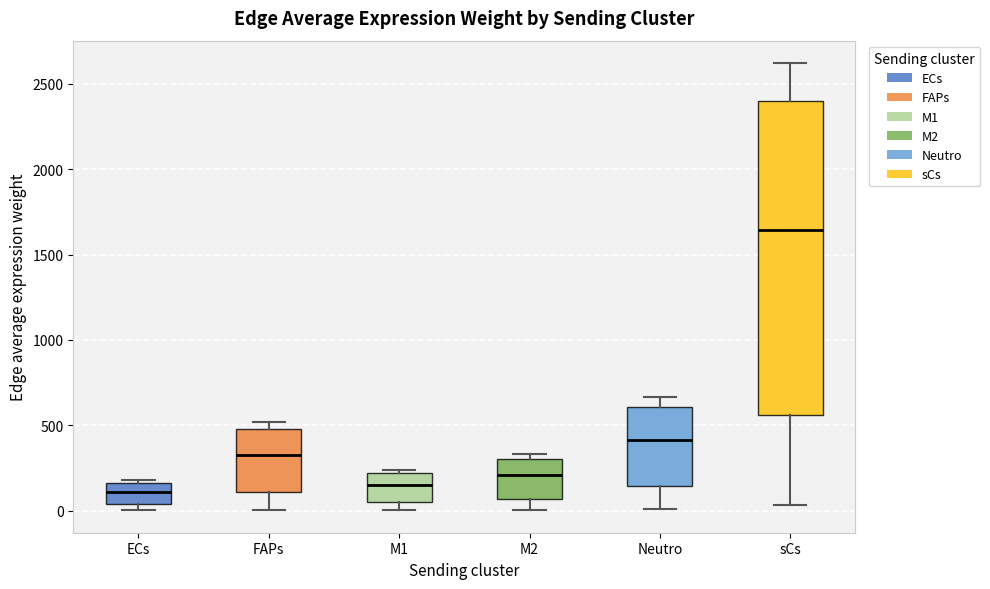

Reading left to right, transcribe this box plot: for each box, give where its median line is, the range the box spans, and where its two whiskers end, as read against the y-axis. The values are not printed on the chart, so give them approximately, as read against the axis.

ECs: median 100, box 50 to 150, whiskers 0 to 200
FAPs: median 350, box 100 to 500, whiskers 0 to 500 (just above the box's upper edge)
M1: median 150, box 50 to 200, whiskers 0 to 250
M2: median 200, box 50 to 300, whiskers 0 to 350
Neutro: median 400, box 150 to 600, whiskers 0 to 650
sCs: median 1650, box 550 to 2400, whiskers 50 to 2600